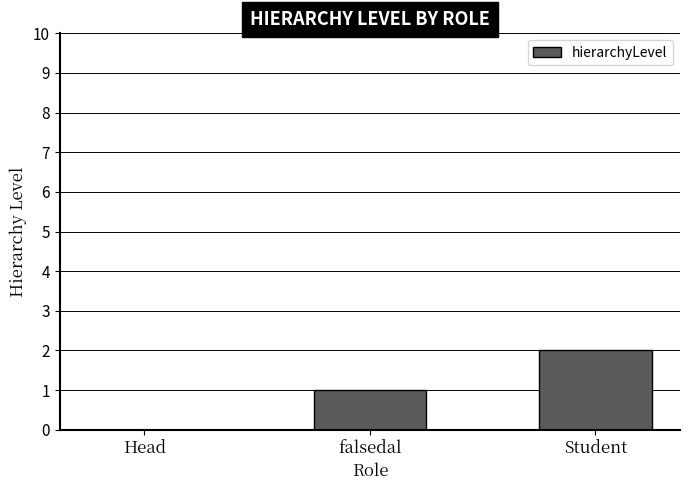

Is it true that the value at Head is 0?

True